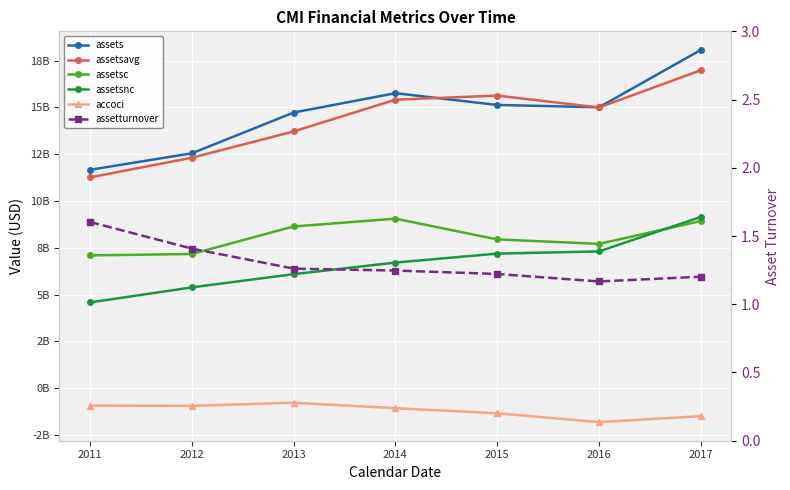

What is the greatest value displayed?

18075000000.0